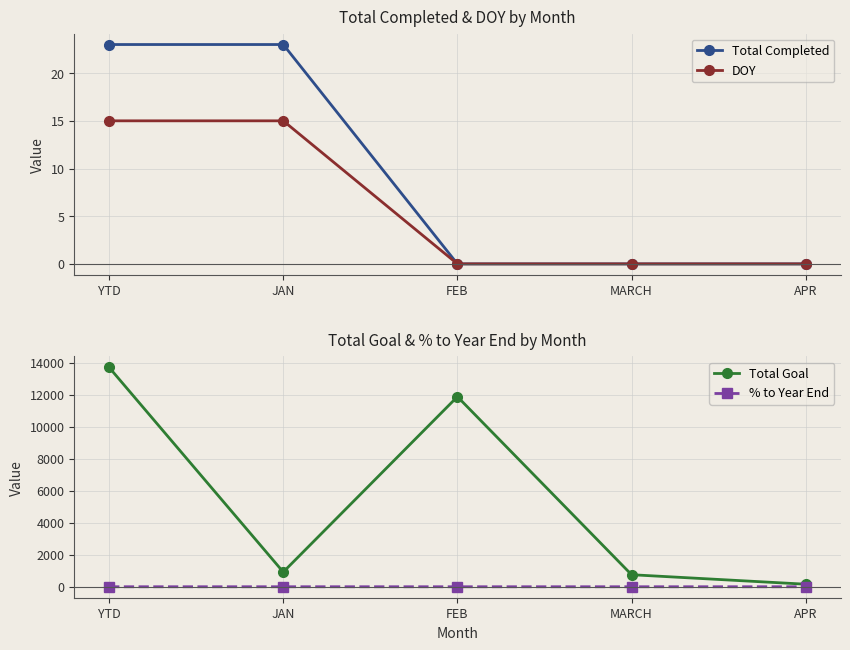

At how many categories does at least one series exceed 13228?

1